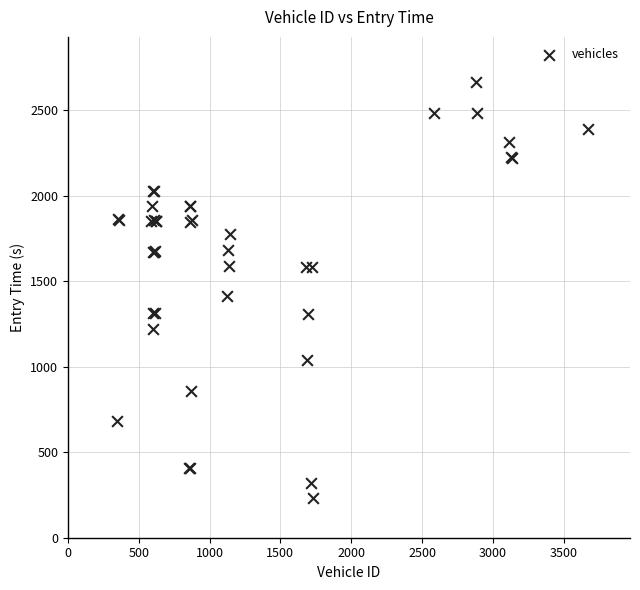

What Y value in the scatter plot is closest to 1448?

1415.3